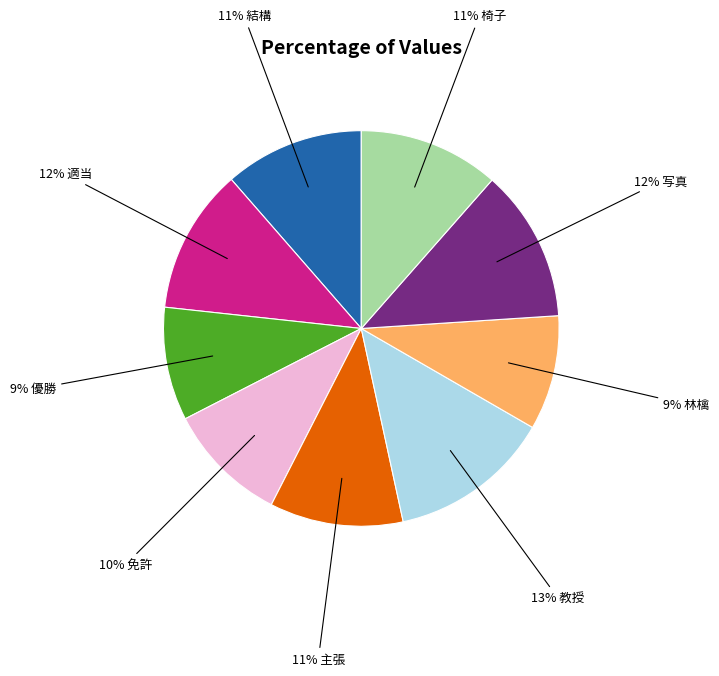

Is there any slice that represents more than half of the pie?

No